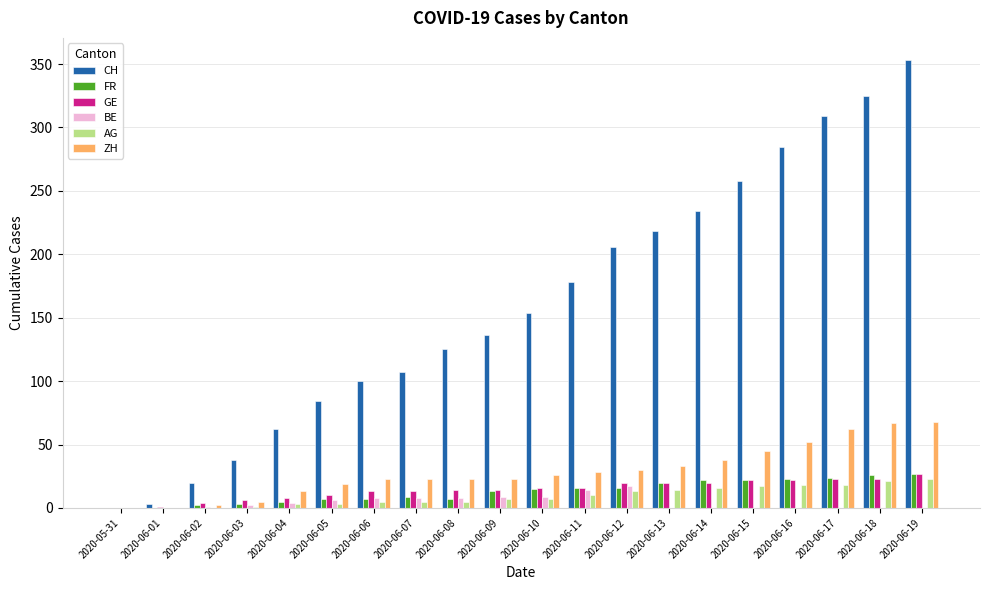

Is the value of CH at 2020-06-05 greater than the value of FR at 2020-06-18?

Yes